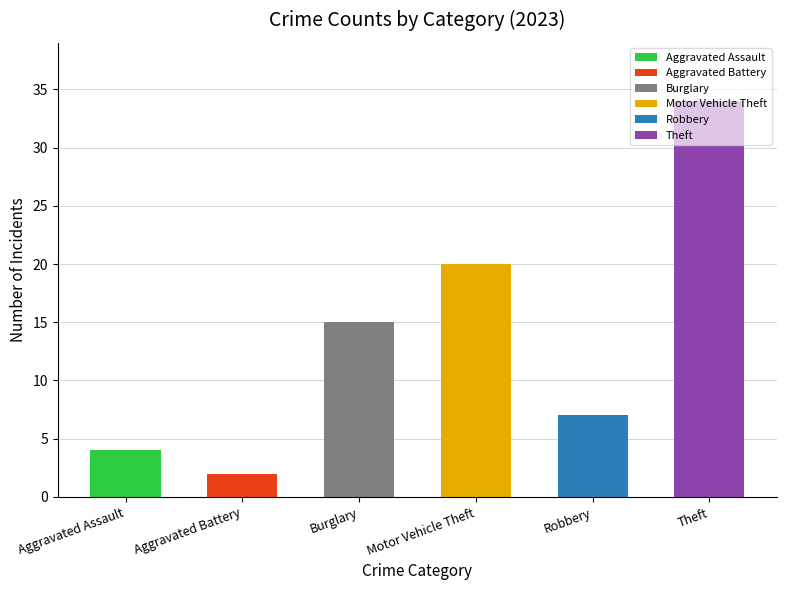

Rank the categories by value from highest to lowest.

Theft, Motor Vehicle Theft, Burglary, Robbery, Aggravated Assault, Aggravated Battery